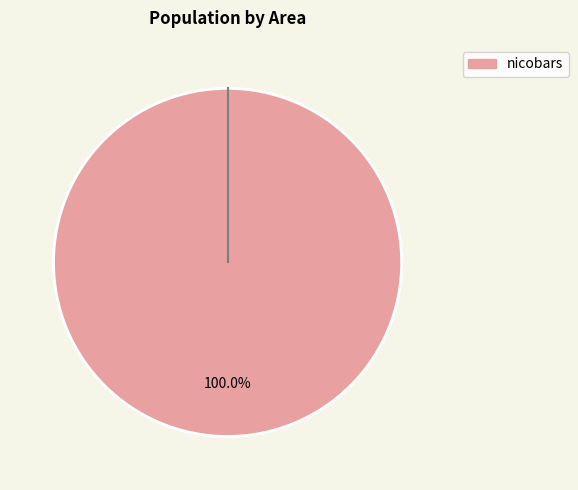

Is there a majority slice in this chart?

Yes